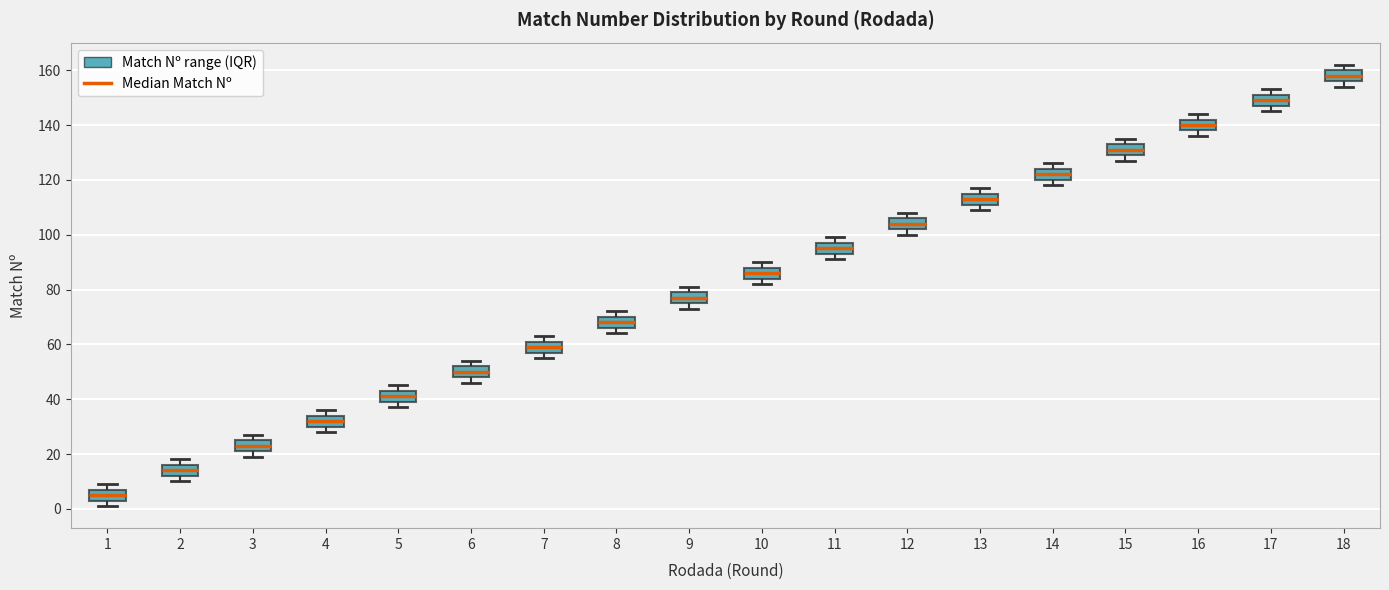

Where is the lower edge of the box at x = 14 on the y-axis? The values are not printed on the chart, so give them approximately, as read against the axis.

120